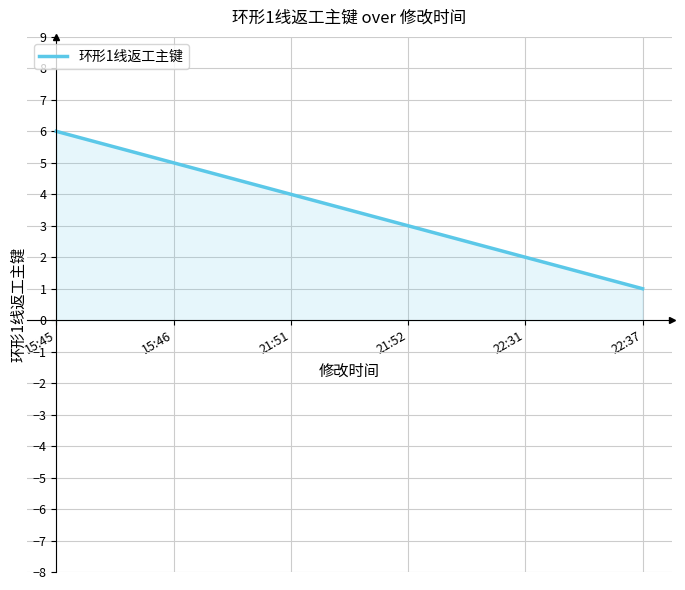

What position from the right is 22:37?

1